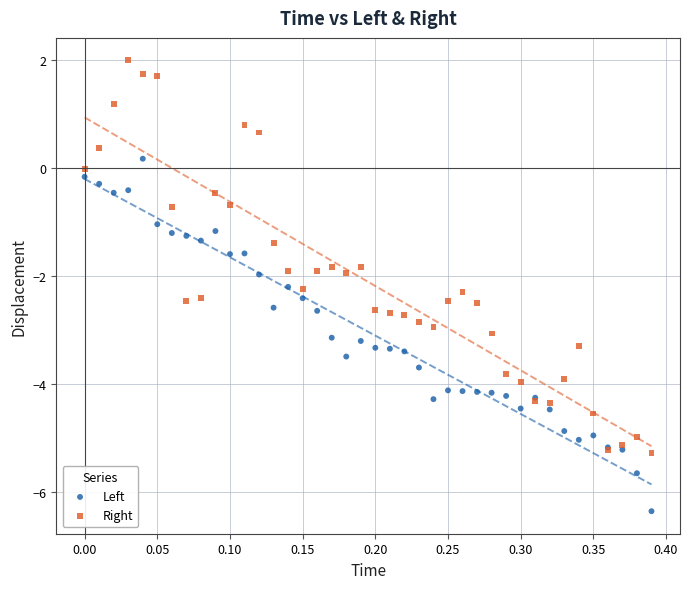

Which series contains the highest Y value?

Right